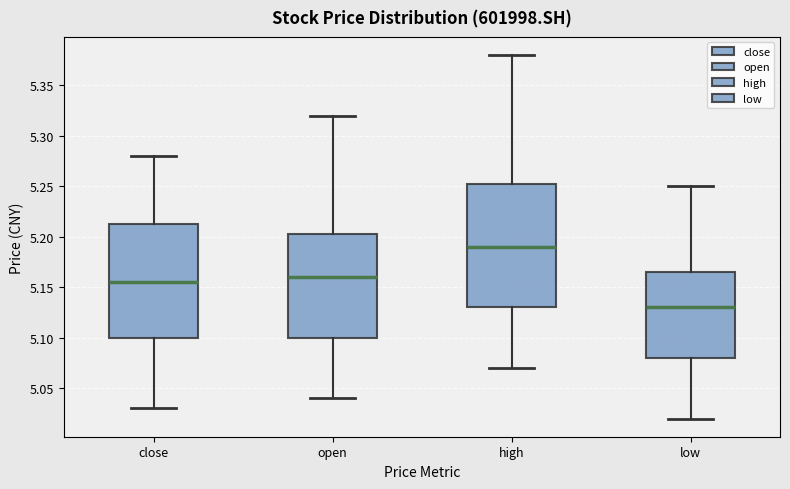

Which box's median line is the lowest?

low